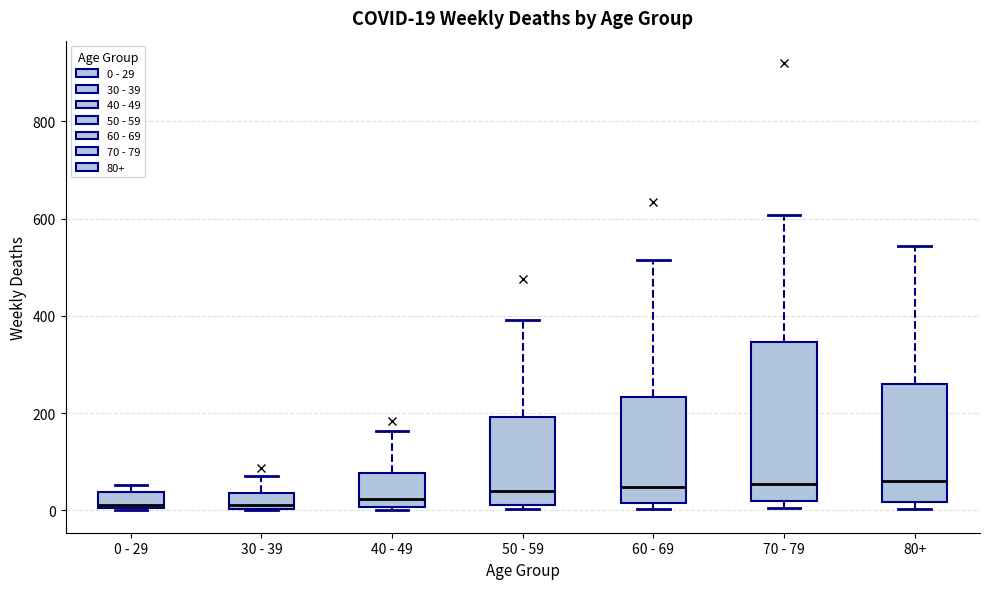

Comparing the boxes themselves (not the whiskers), which one is the tallest?

70 - 79